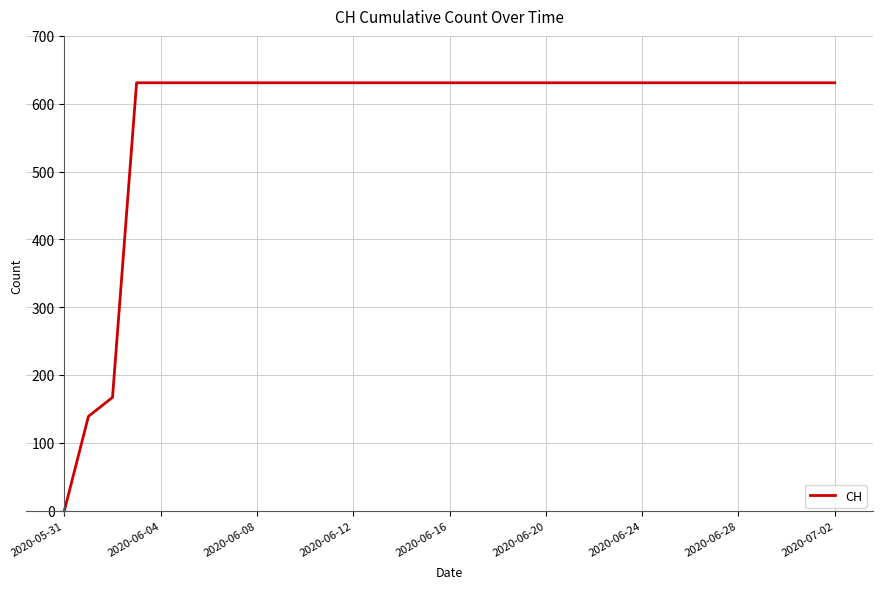

Reading right to left, transcribe all the data shown in this chart.

631	631	631	631	631	631	631	631	631	631	631	631	631	631	631	631	631	631	631	631	631	631	631	631	631	631	631	631	631	631	167	139	0